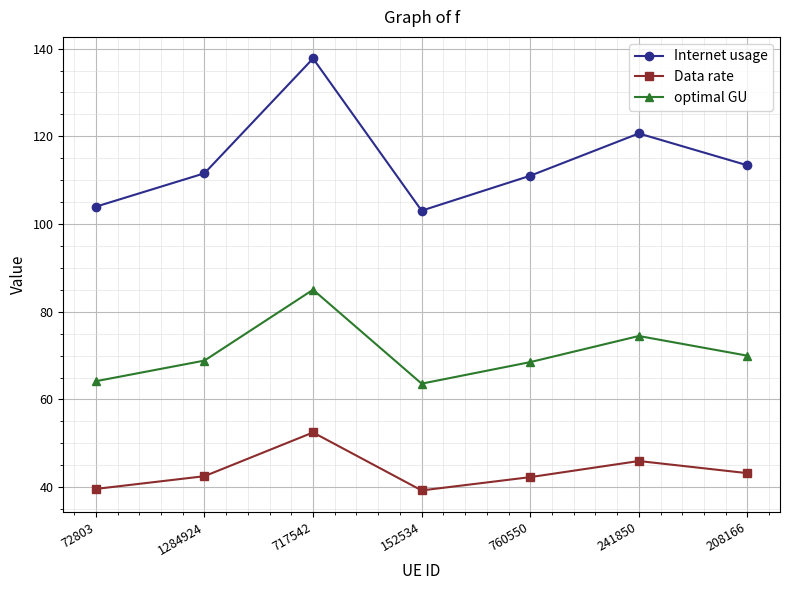

Which category has the highest value in the Data rate series?

717542